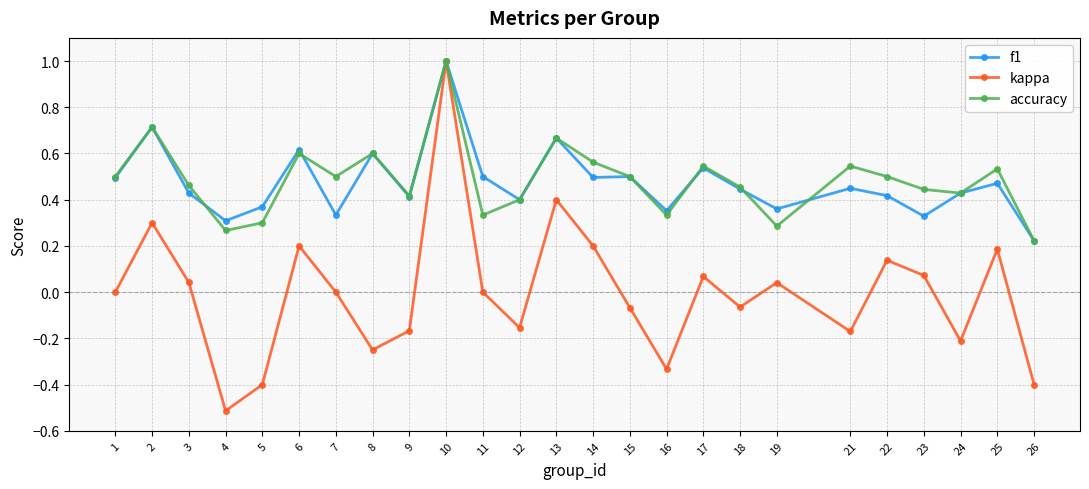

In kappa, how many points are higher than both neighbors (excluding endpoints)?

8